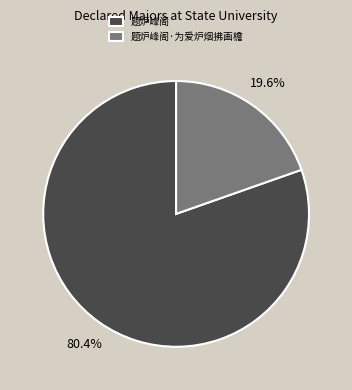

Which slice represents more than half of the pie?

题炉峰阁